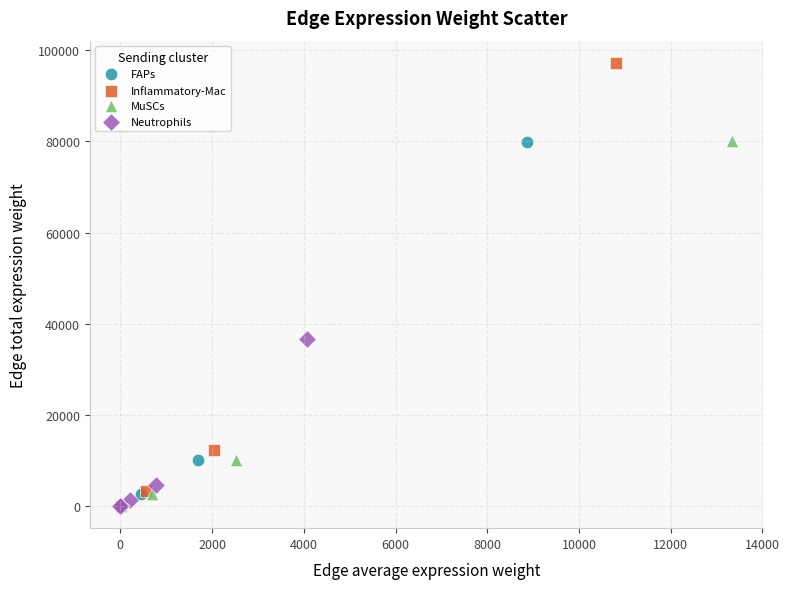

Which series reaches the maximum Y coordinate?

Inflammatory-Mac